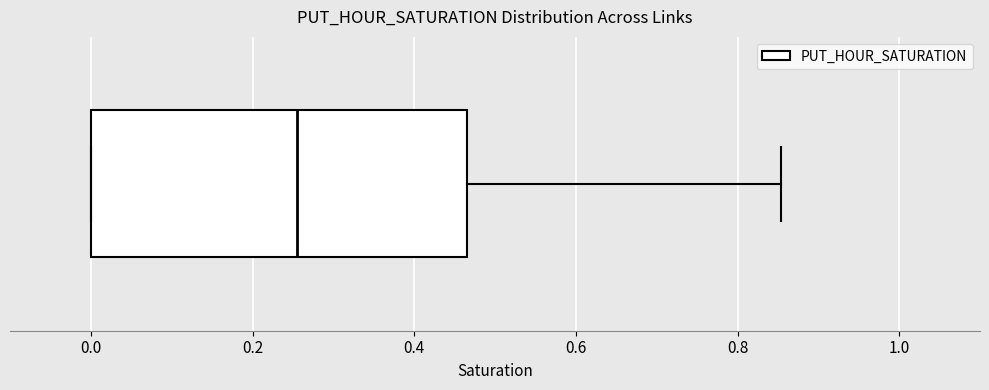

Read this box plot against the x-axis: the position of the median line, the range covered by the box, and the ends of both whiskers. The values are not printed on the chart, so give them approximately, as read against the axis.

median 0.26, box 0.00 to 0.46, whiskers 0.00 to 0.86